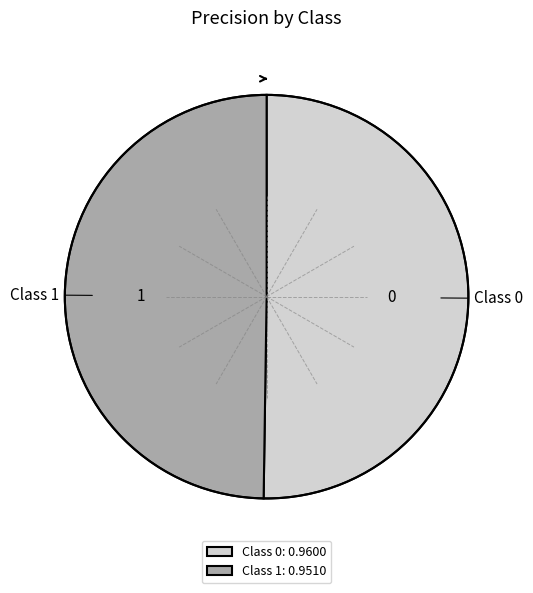

The 1 slice represents 50% of the pie. True or false?

True